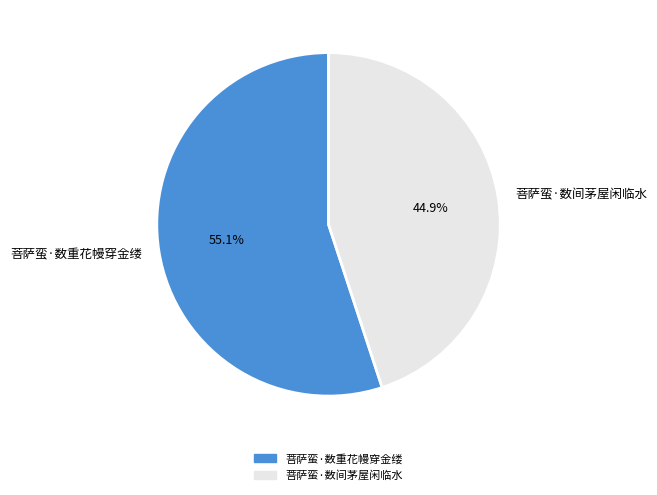

To the nearest percent, what is the difference between the largest and smallest slice percentages?

10%